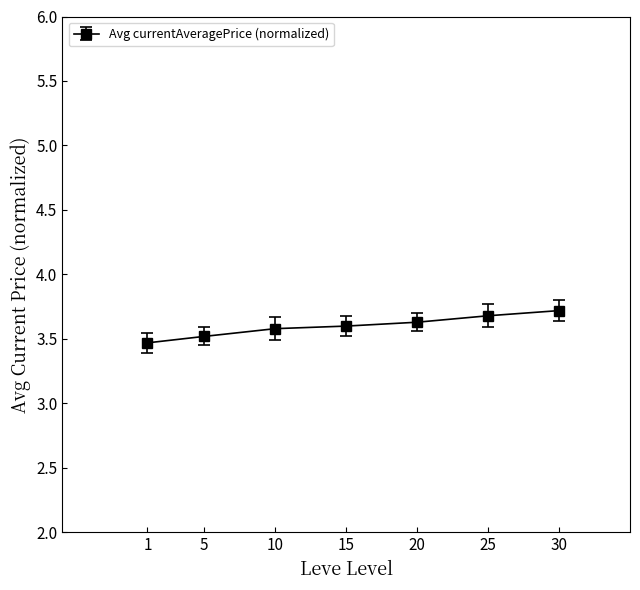

What is the greatest value displayed?

3.7